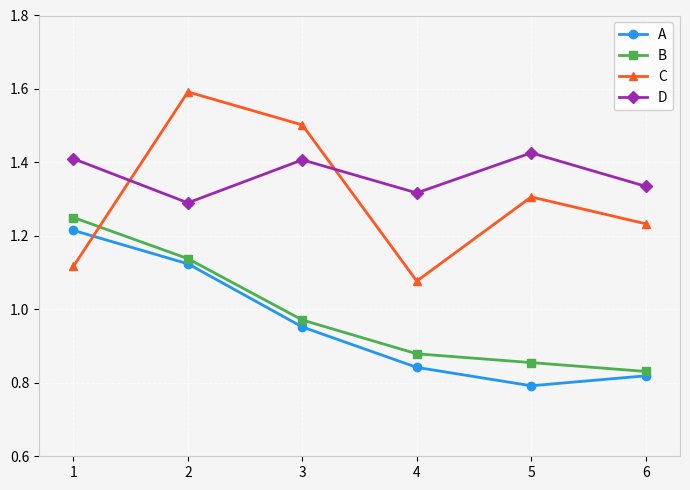

What is the maximum value shown in the chart?

1.6